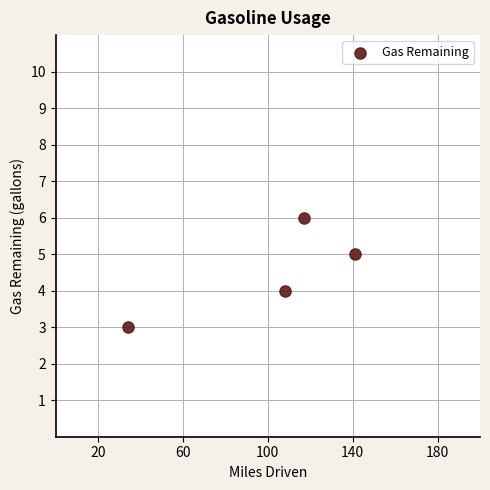

What is the average X value?

100